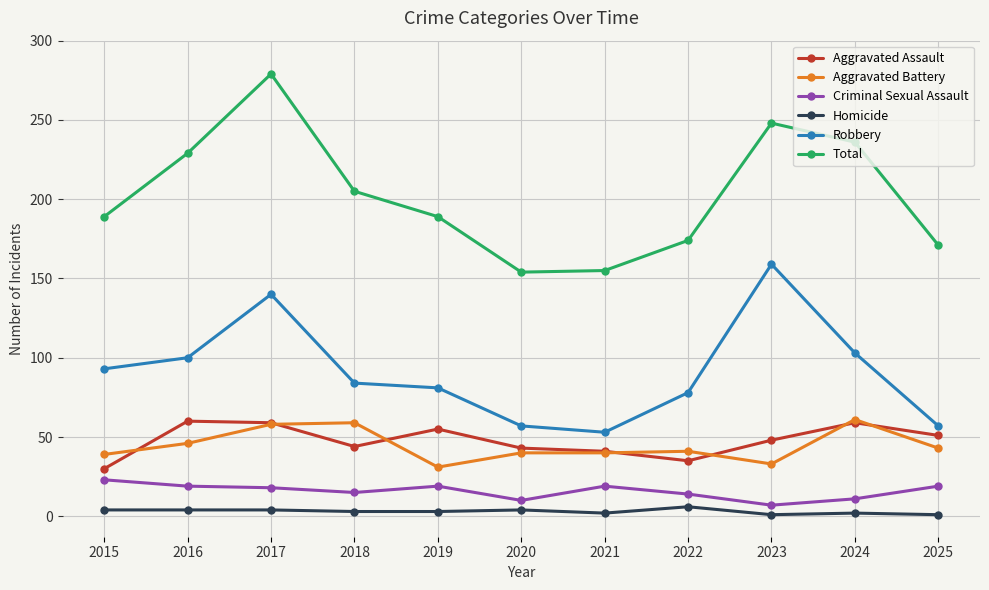

What is the total value across all series at 2021?

310